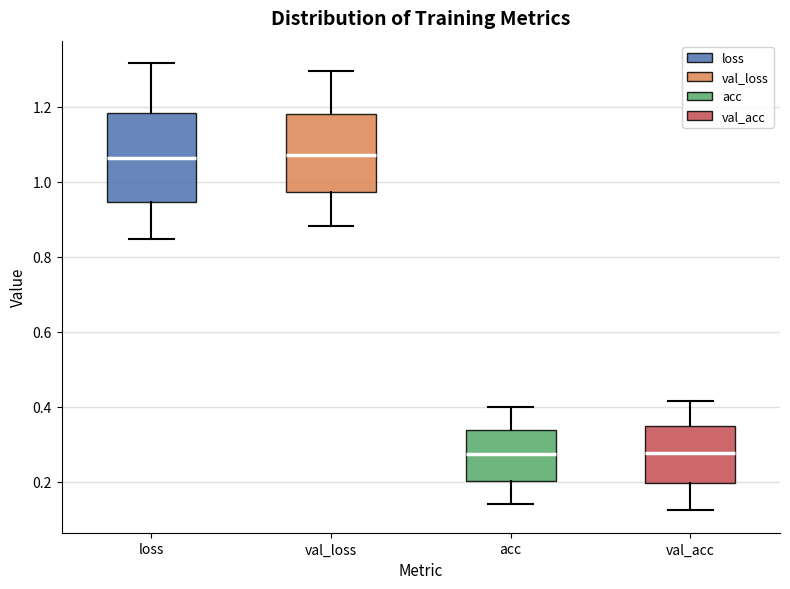

Where does the upper whisker of the box for loss end on the y-axis? The values are not printed on the chart, so give them approximately, as read against the axis.

1.32